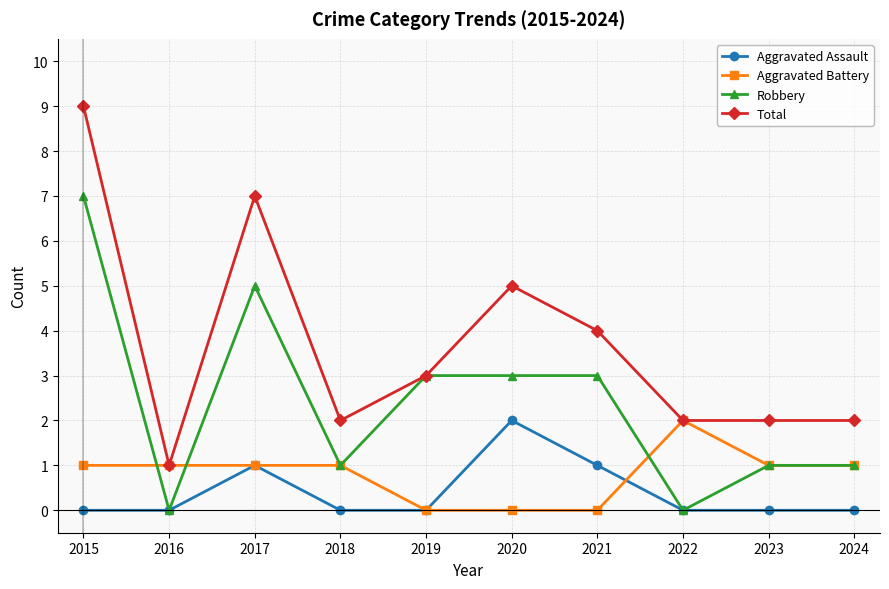

Reading left to right, transcribe all the data shown in this chart.

Aggravated Assault: 0	0	1	0	0	2	1	0	0	0
Aggravated Battery: 1	1	1	1	0	0	0	2	1	1
Robbery: 7	0	5	1	3	3	3	0	1	1
Total: 9	1	7	2	3	5	4	2	2	2